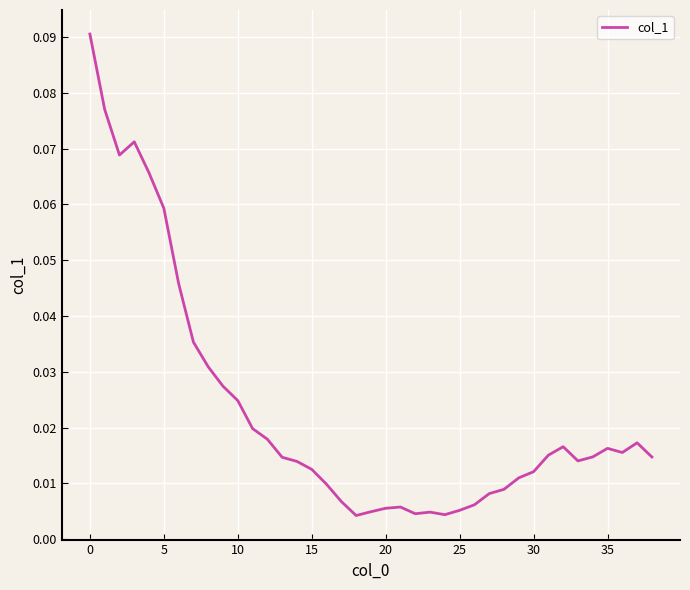

What is the label of the 29th point from the right?

10